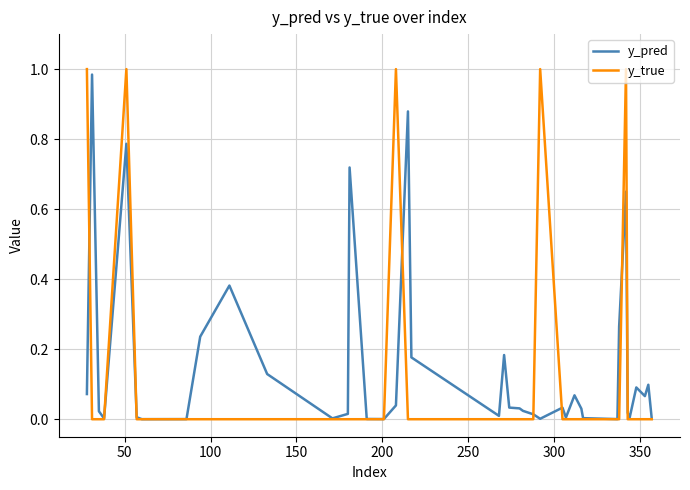

How many lines are shown in the chart?

2